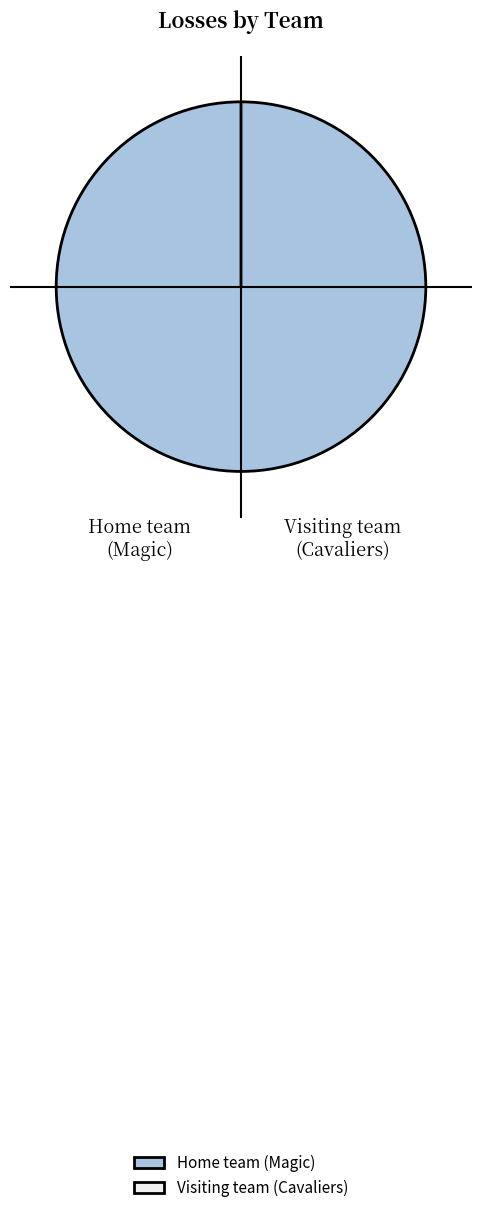

How many segments does this pie chart have?

2